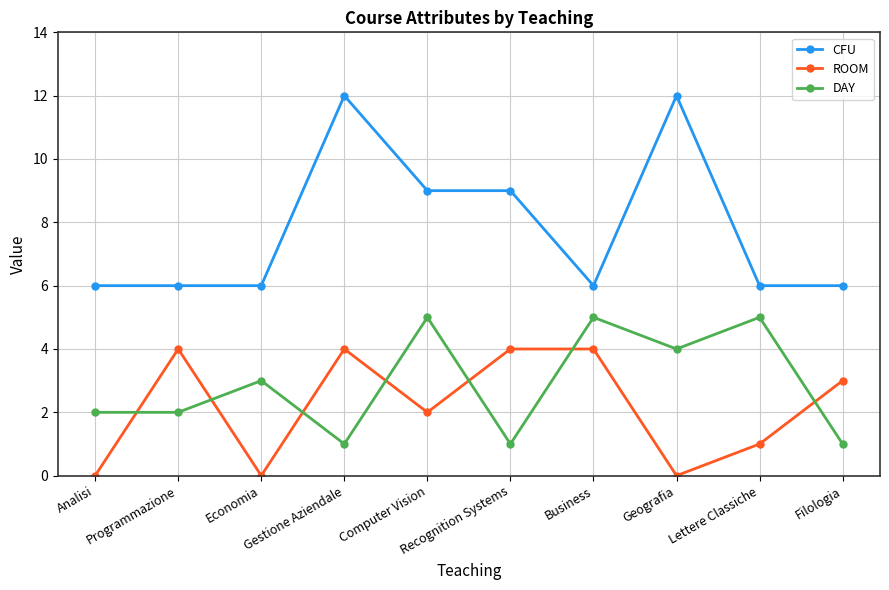

True or false: DAY has more than 0 interior local peaks.

True